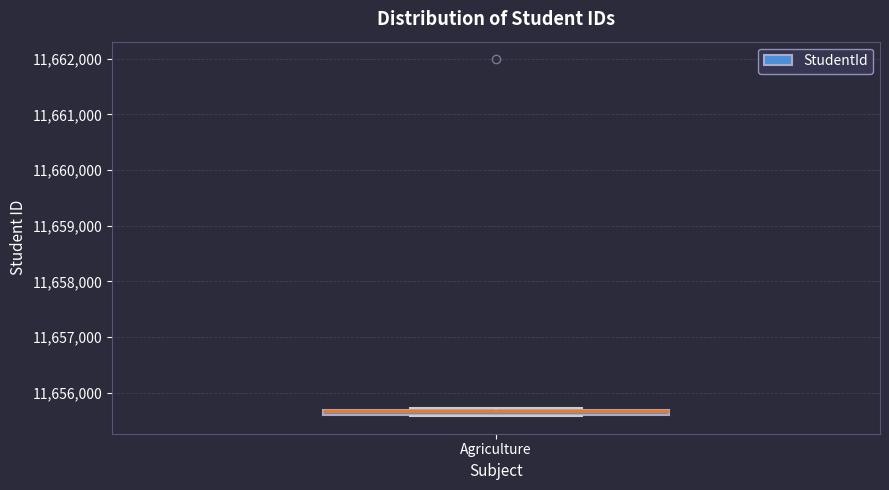

Where is the lower edge of the box for Agriculture on the y-axis? The values are not printed on the chart, so give them approximately, as read against the axis.

11655600